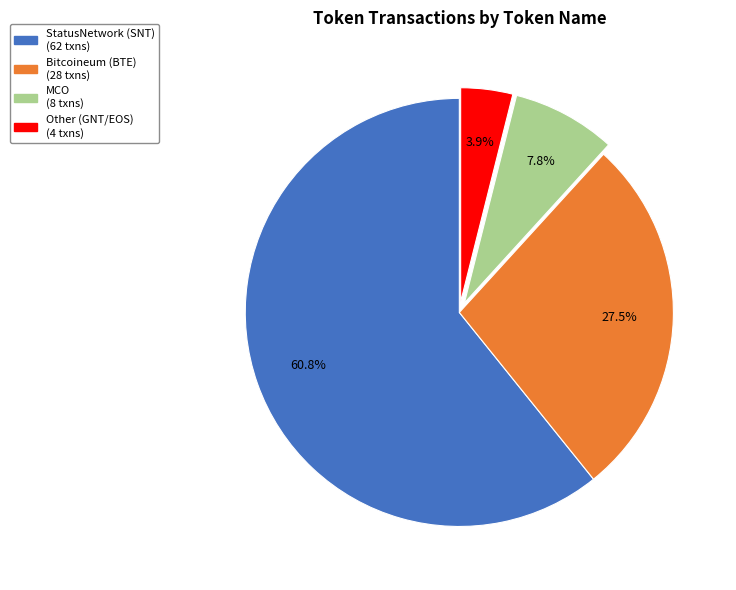

Is it true that MCO is 8% of the pie?

True